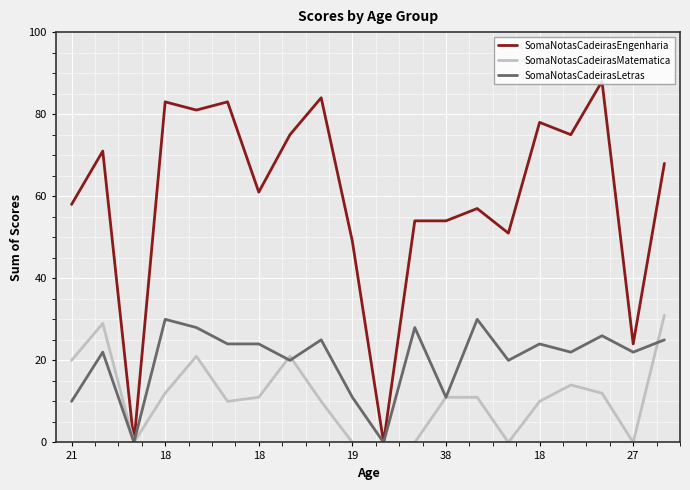

Which series has the largest range (max minus min)?

SomaNotasCadeirasEngenharia